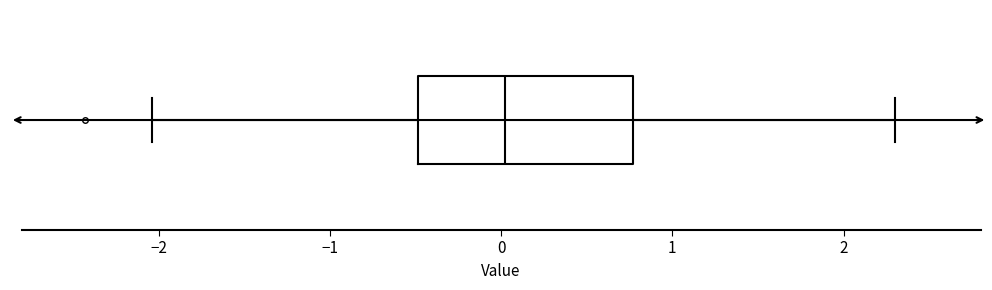

Transcribe this box plot: give where the median line is, the range the box spans, and where the two whiskers end, as read against the x-axis. The values are not printed on the chart, so give them approximately, as read against the axis.

median 0.0, box -0.5 to 0.8, whiskers -2.0 to 2.3